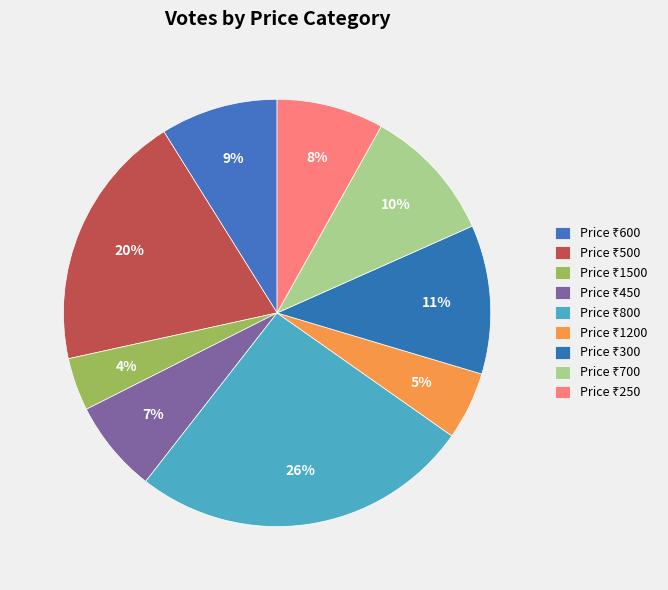

Count the number of slices in the pie.

9